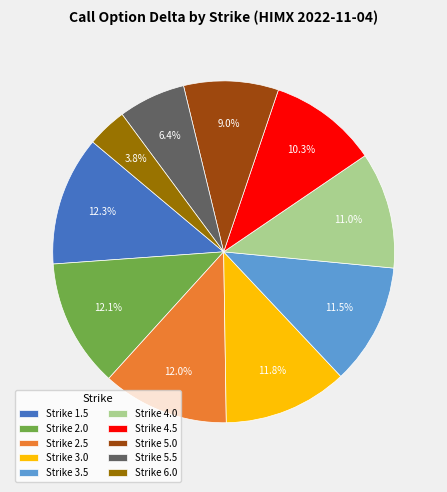

What portion of the pie excludes Strike 3.0?

88.2%